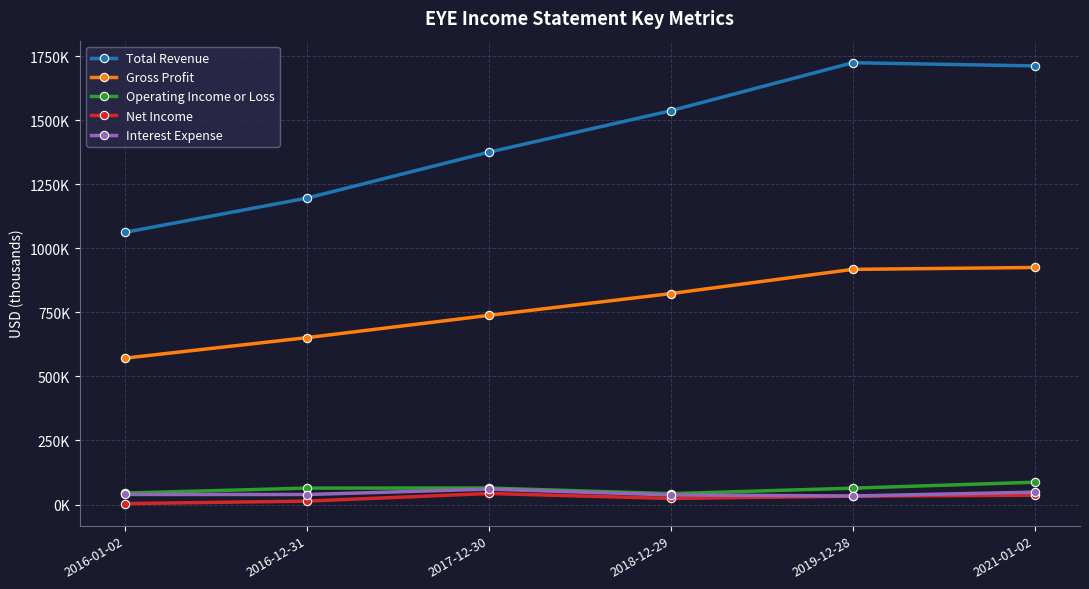

Is this an area chart (filled region under the line)?

No